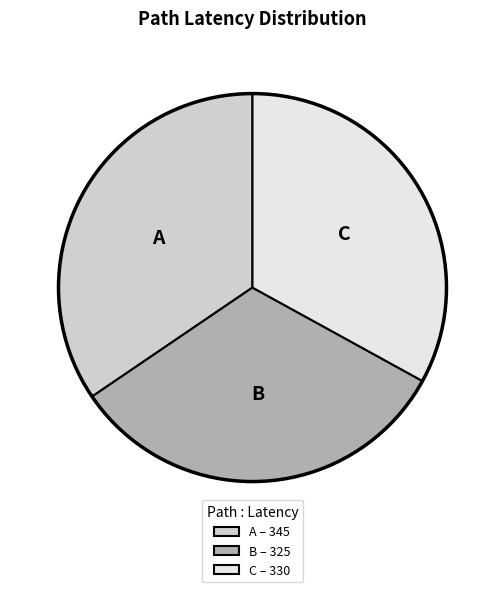

Approximately how many times larger is the value at A compared to C?

1.0